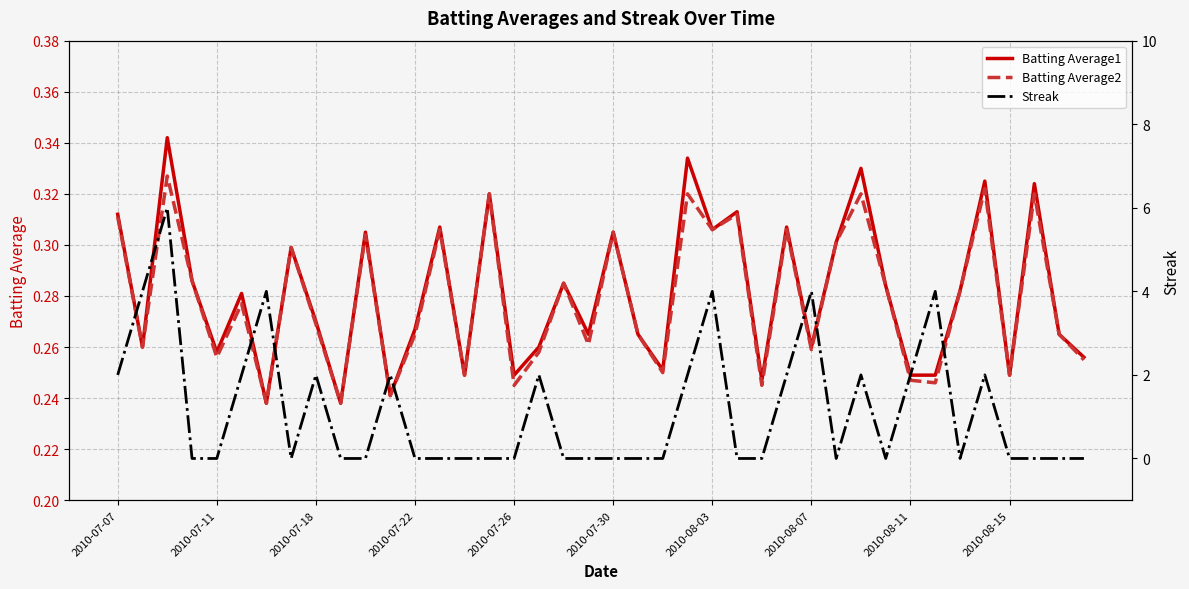

True or false: Batting Average1 and Batting Average2 intersect in this chart.

False